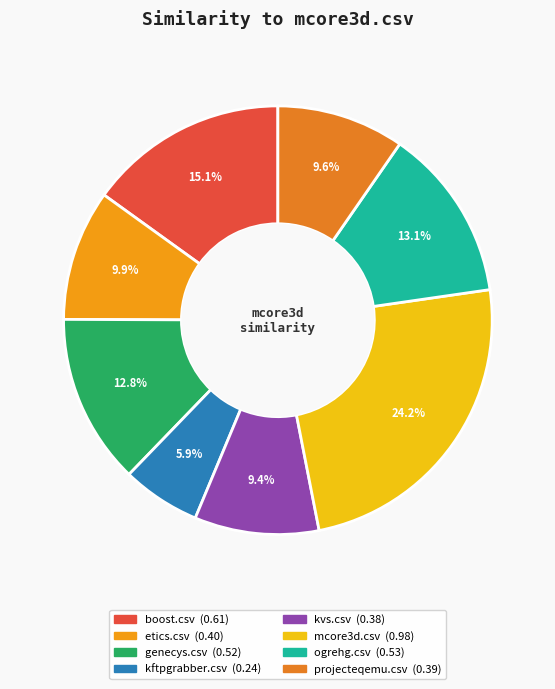

What is the change in value from kvs.csv to mcore3d.csv?

+0.6